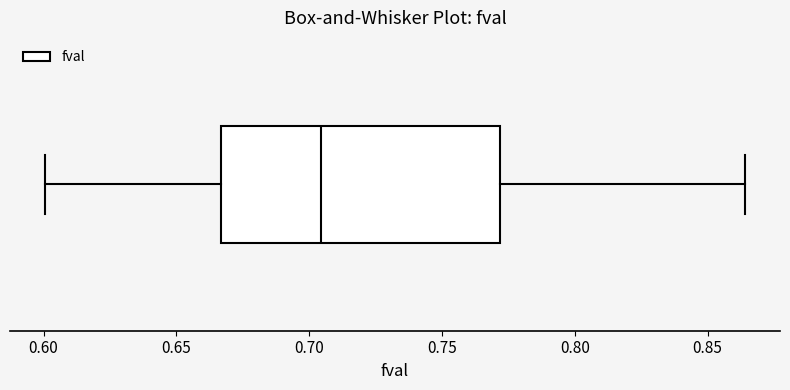

Read this box plot against the x-axis: the position of the median line, the range covered by the box, and the ends of both whiskers. The values are not printed on the chart, so give them approximately, as read against the axis.

median 0.705, box 0.665 to 0.770, whiskers 0.600 to 0.865